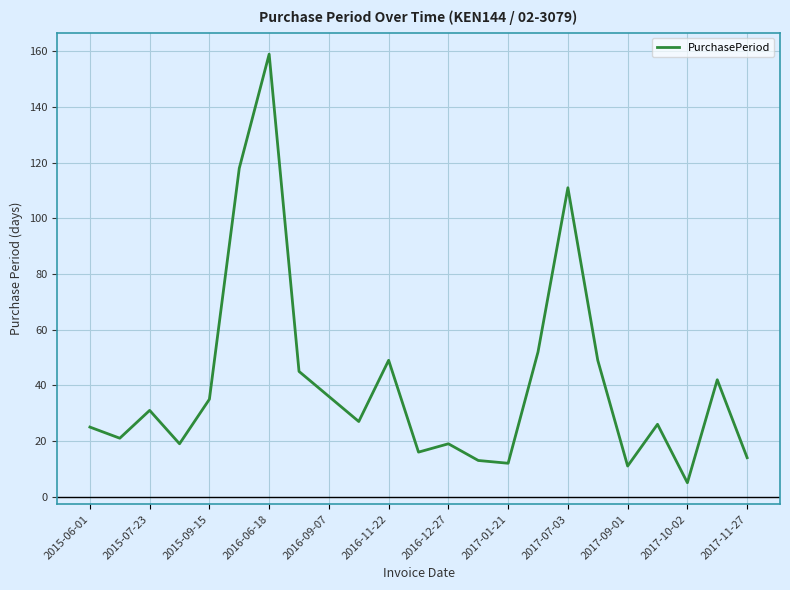

Reading left to right, what are all the values shown in this chart?

25	21	31	19	35	118	159	45	36	27	49	16	19	13	12	52	111	49	11	26	5	42	14